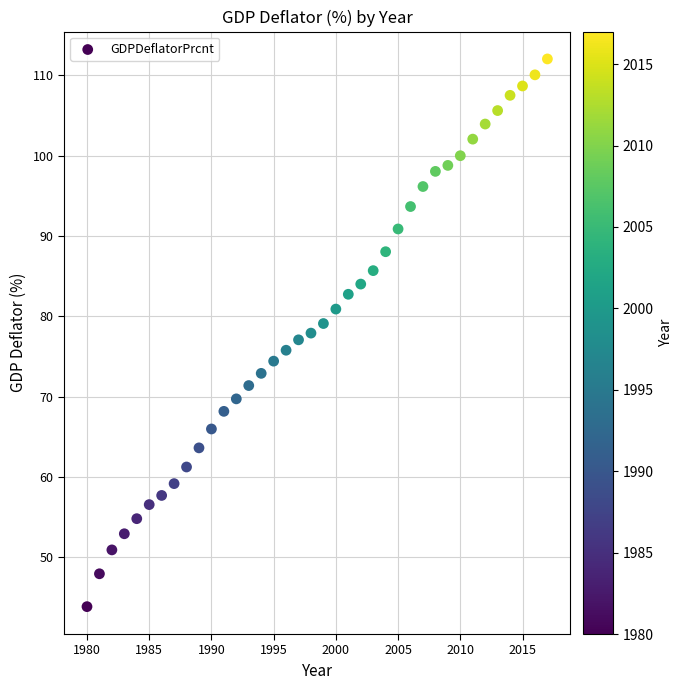

What is the range of Y values (max minus min)?

68.2